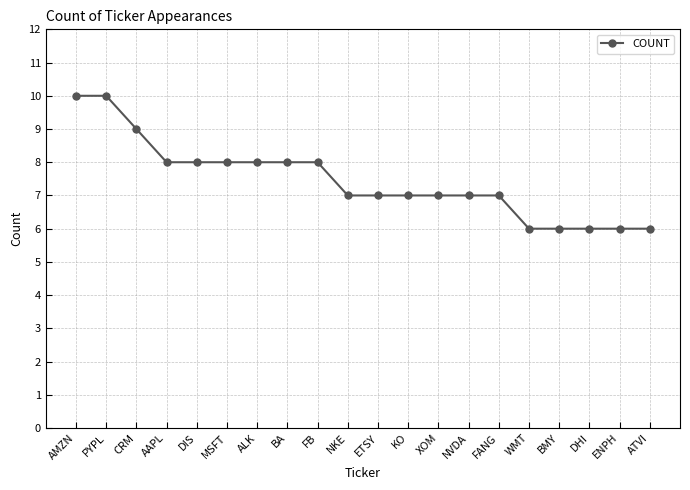

What is the label of the 17th point from the left?

BMY